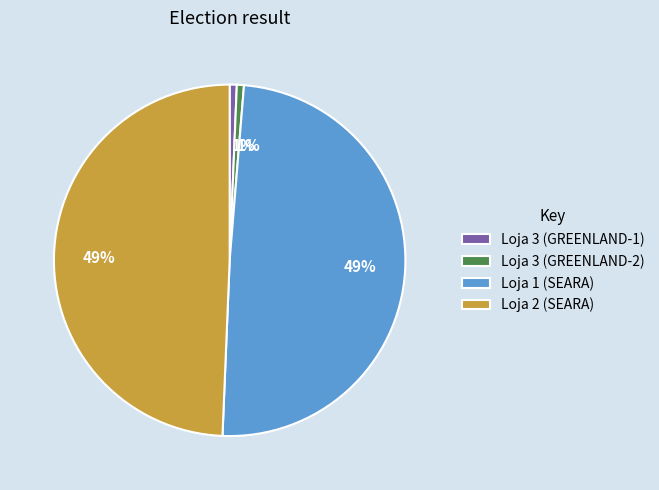

To the nearest percent, what is the average slice percentage?

25%